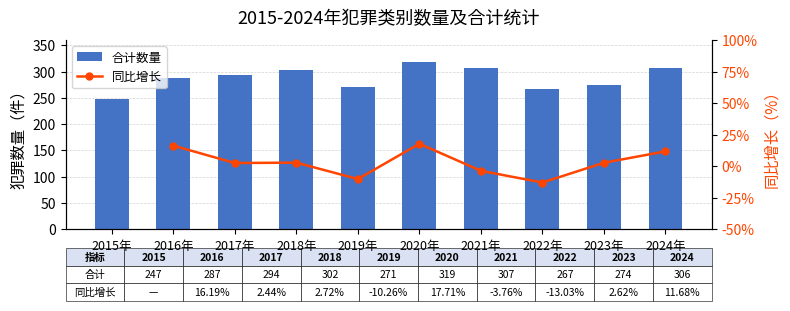

The value of 合计数量 at 2019年 is 271.0. True or false?

True